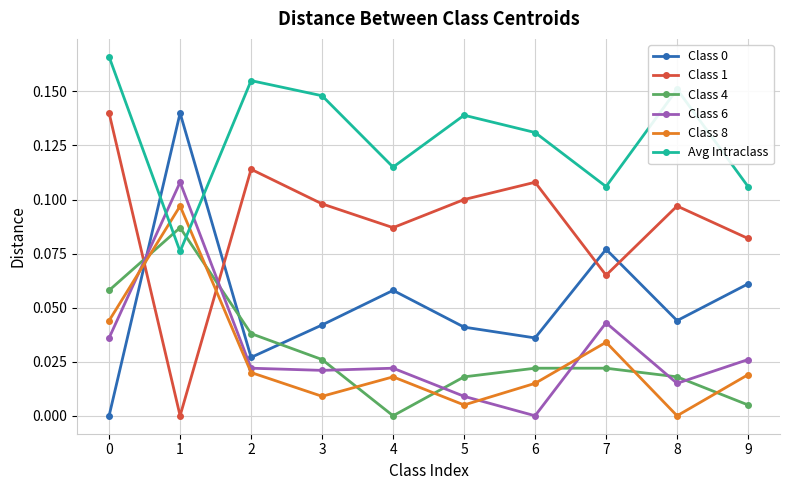

True or false: Class 6 and Avg Intraclass intersect in this chart.

True